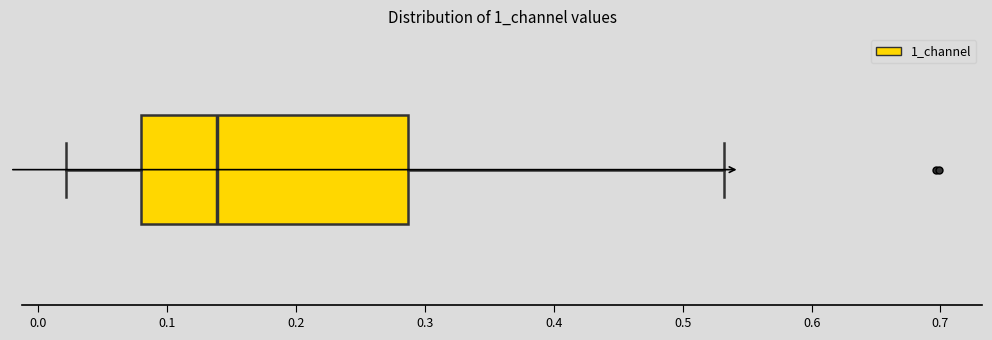

Where is the right edge of the box on the x-axis? The values are not printed on the chart, so give them approximately, as read against the axis.

0.29